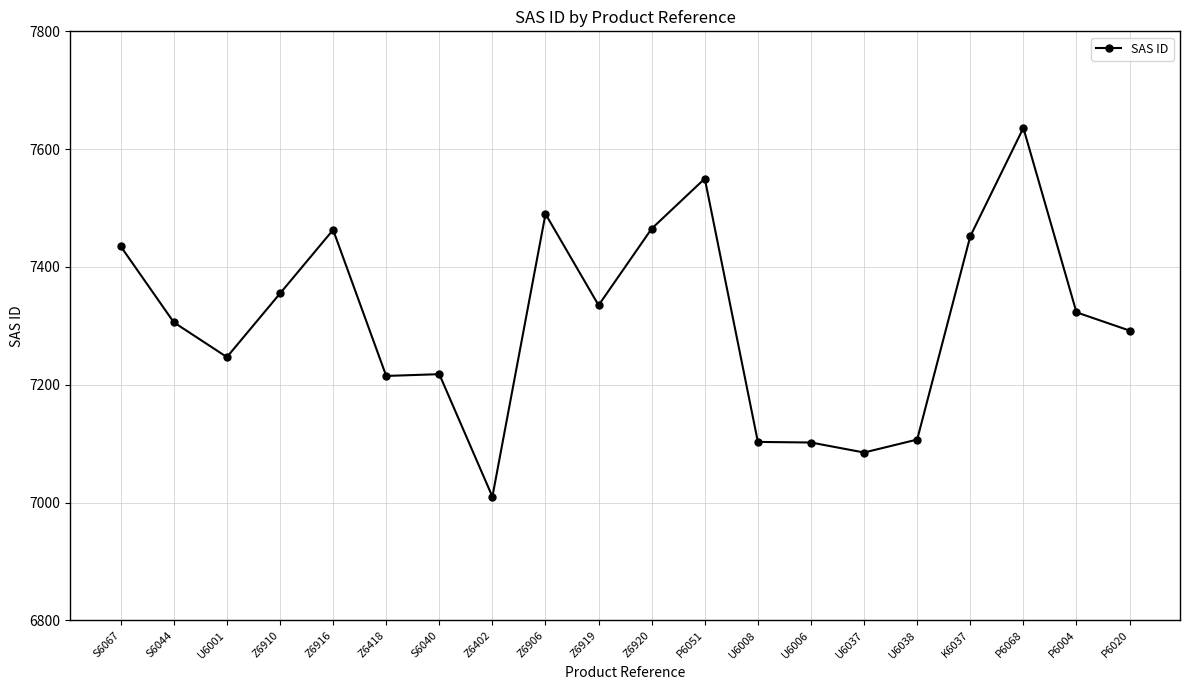

Is it true that the value at S6067 is 7435?

True